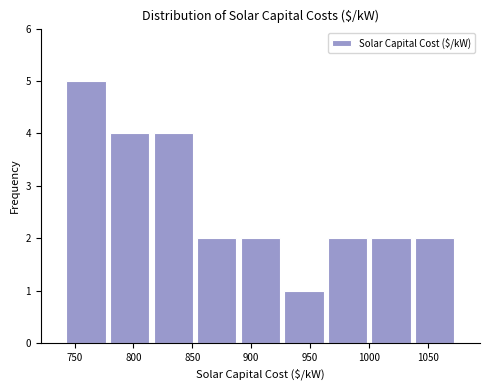

How tall is the bar that spans 925 to 965 on the x-axis? Neither the bar edges nor the heights are printed on the chart, so give them approximately, as read against the axes.

1